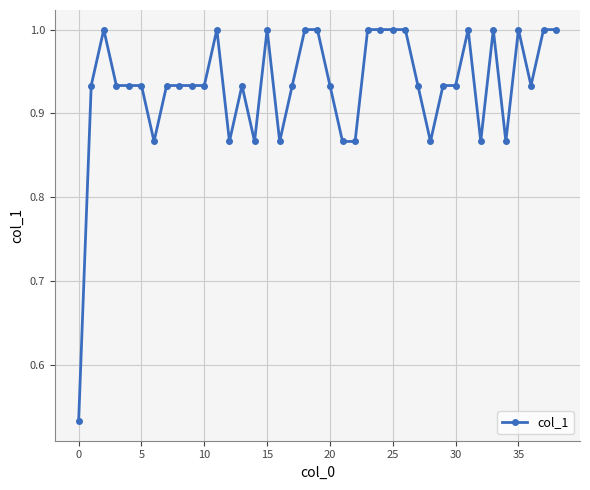

What is the sum of all values?

36.3